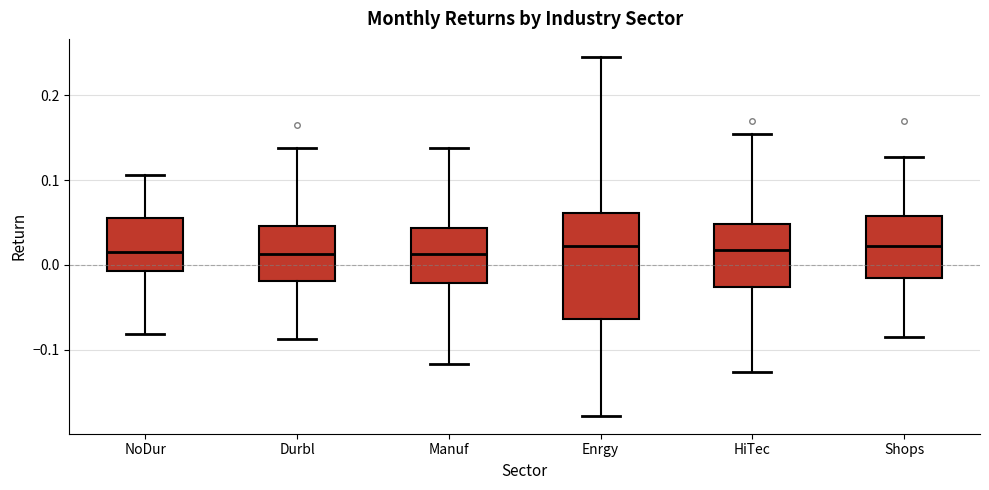

Reading left to right, read every box against the y-axis: the position of its median line, the range the box covers, and the ends of its whiskers. The values are not printed on the chart, so give them approximately, as read against the axis.

NoDur: median 0.02, box -0.01 to 0.06, whiskers -0.08 to 0.11
Durbl: median 0.01, box -0.02 to 0.05, whiskers -0.09 to 0.14
Manuf: median 0.01, box -0.02 to 0.04, whiskers -0.12 to 0.14
Enrgy: median 0.02, box -0.06 to 0.06, whiskers -0.18 to 0.25
HiTec: median 0.02, box -0.03 to 0.05, whiskers -0.13 to 0.15
Shops: median 0.02, box -0.01 to 0.06, whiskers -0.09 to 0.13